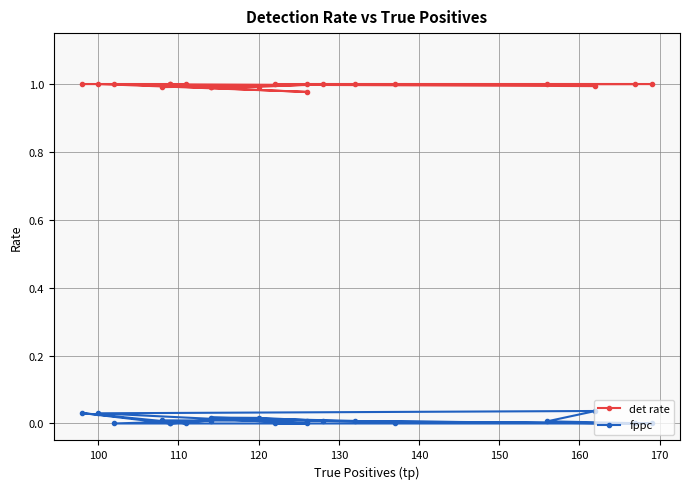

The value of fppc at 110 is 0.0. True or false?

True